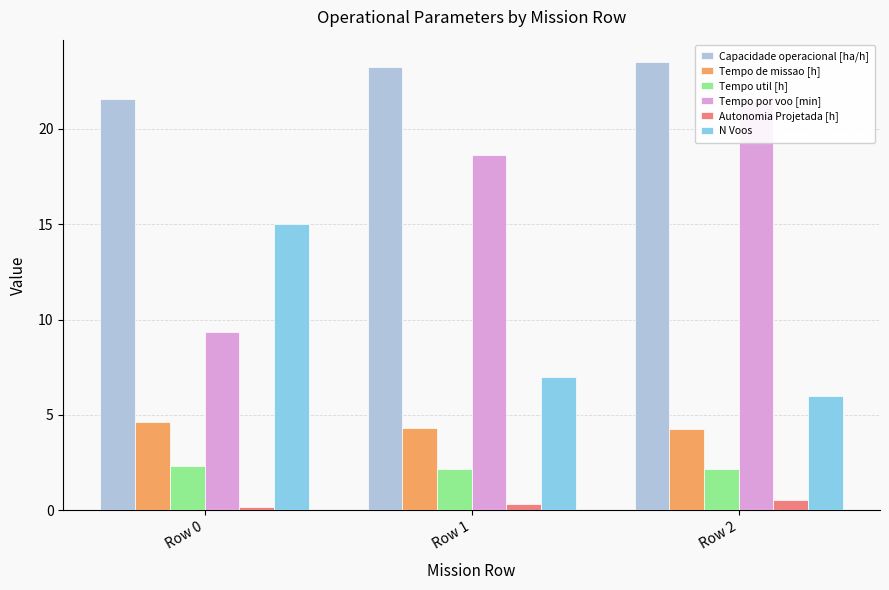

Is it true that N Voos equals 2.4 at Row 1?

False